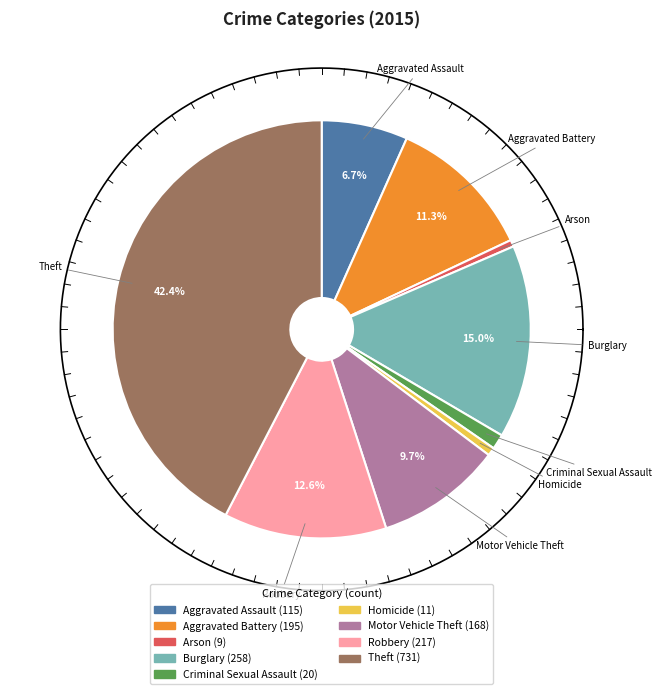

What portion of the pie excludes Arson?

99.5%